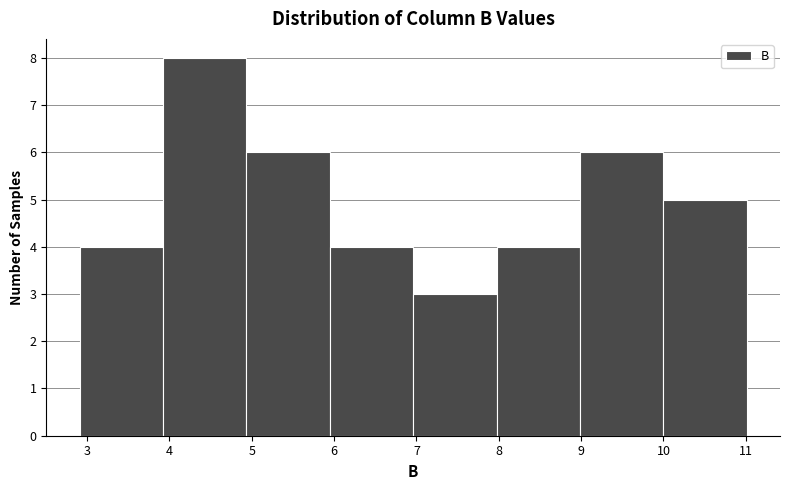

How tall is the bar that spans 2.9 to 3.9 on the x-axis? Neither the bar edges nor the heights are printed on the chart, so give them approximately, as read against the axes.

4